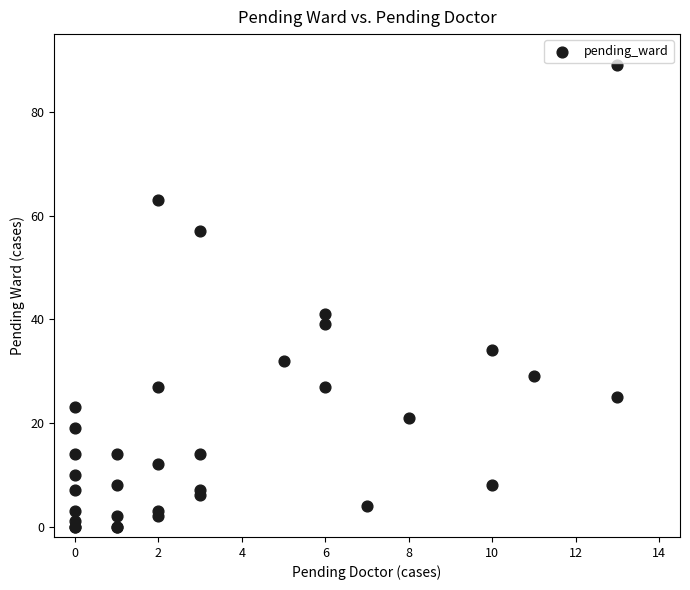

What Y value in the scatter plot is closest to 44?

41